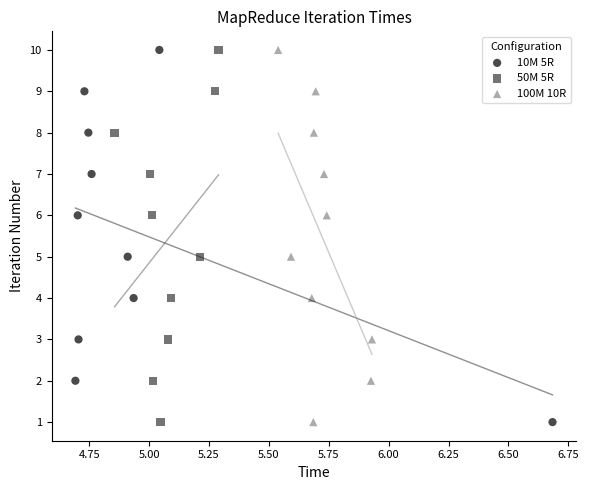

What are all the series names shown in the legend?

10M 5R, 50M 5R, 100M 10R